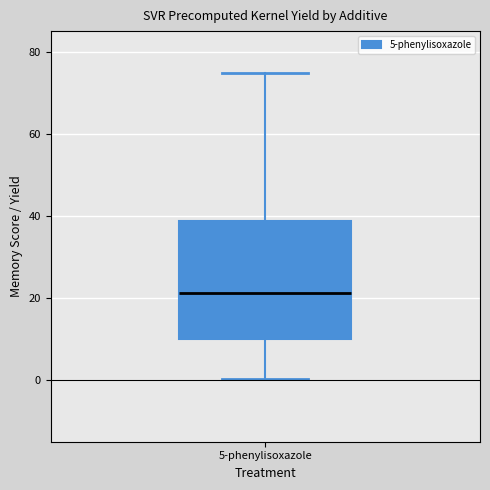

Read this box plot against the y-axis: the position of the median line, the range covered by the box, and the ends of both whiskers. The values are not printed on the chart, so give them approximately, as read against the axis.

median 22, box 10 to 38, whiskers 0 to 74